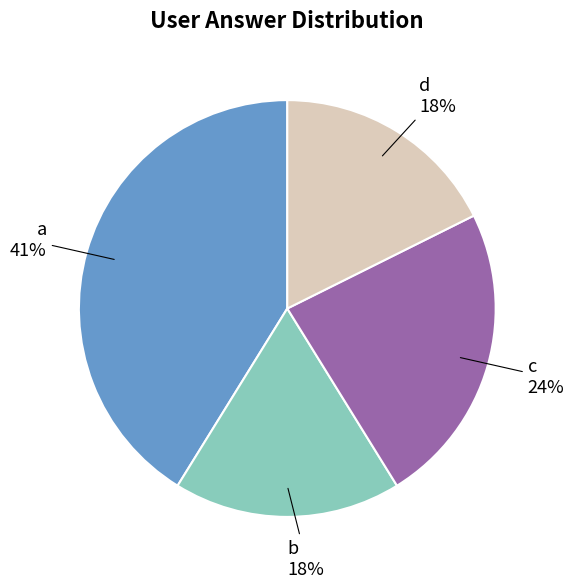

Do b and a together represent more than half of the pie?

Yes